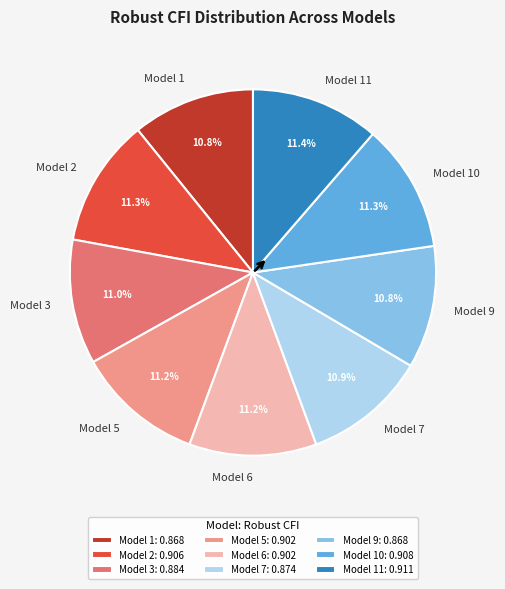

Count the number of slices in the pie.

9